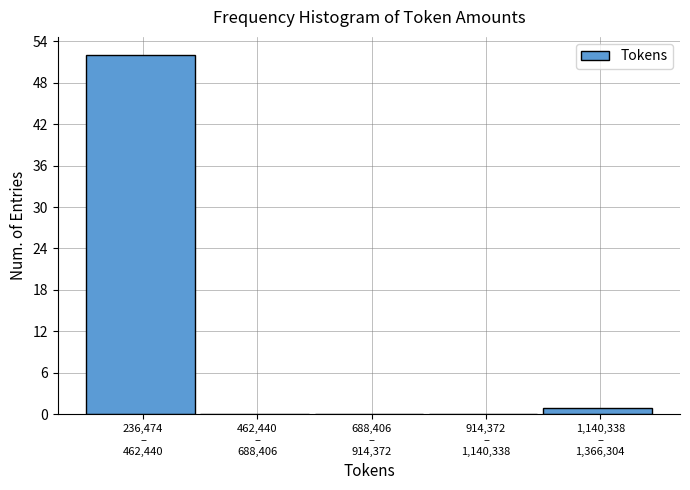

What is the sum of all values?

53